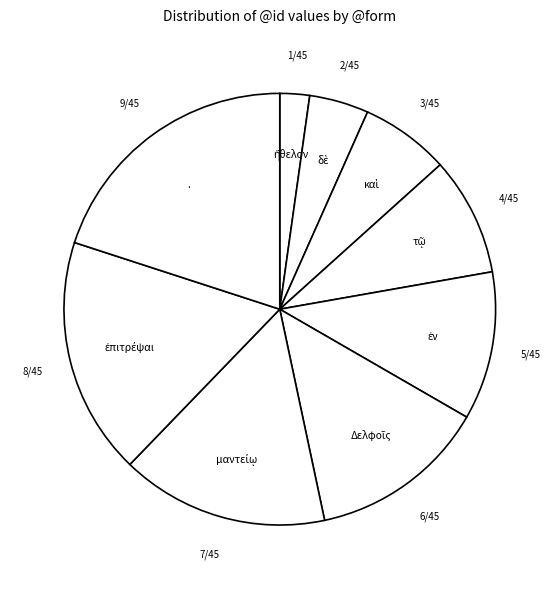

The . slice represents 20% of the pie. True or false?

True